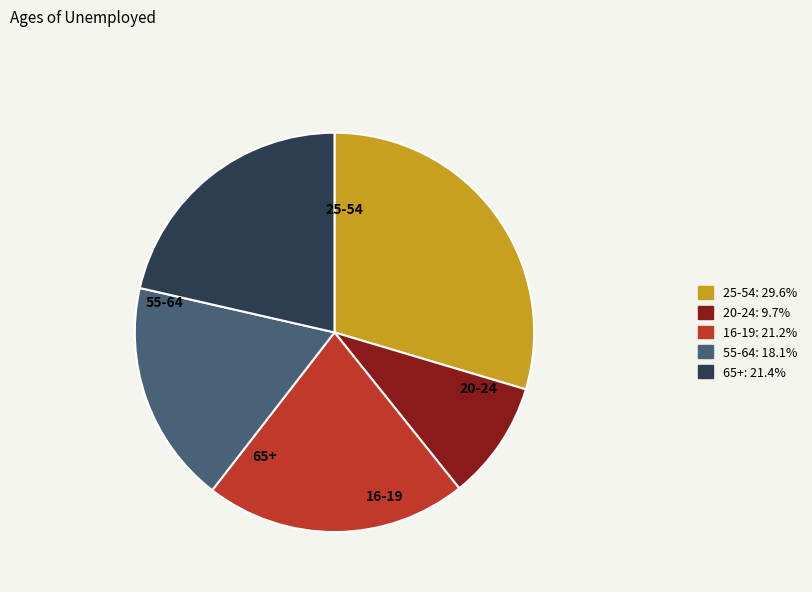

Does any single category account for the majority?

No